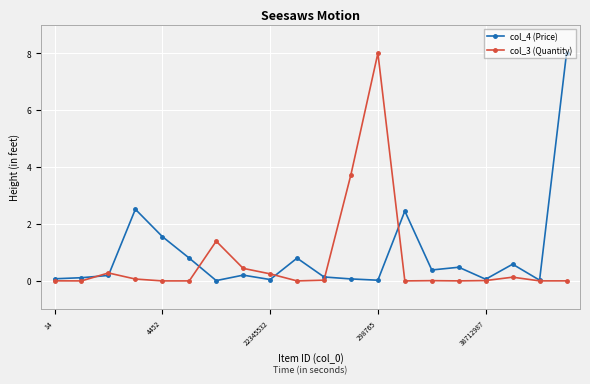

What is the greatest value displayed?

8.0